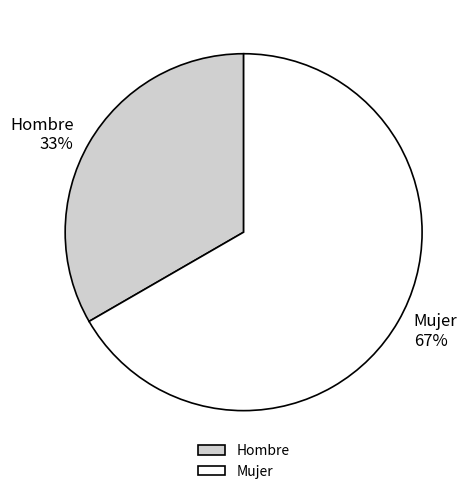

Combined, do Hombre and Mujer account for over 50%?

Yes